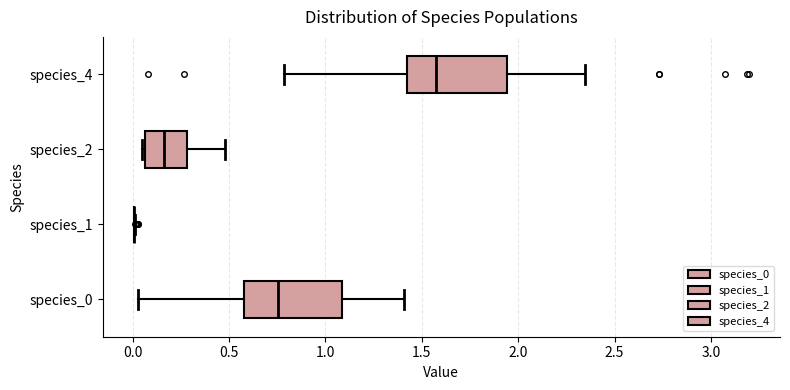

Reading bottom to top, transcribe this box plot: for each box, give where its median line is, the range the box spans, and where its two whiskers end, as read against the x-axis. The values are not printed on the chart, so give them approximately, as read against the axis.

species_0: median 0.75, box 0.60 to 1.10, whiskers 0.05 to 1.40
species_1: box collapsed to a line at 0.00, whiskers 0.00 to 0.00
species_2: median 0.15, box 0.05 to 0.30, whiskers 0.05 to 0.50
species_4: median 1.60, box 1.45 to 1.95, whiskers 0.80 to 2.35